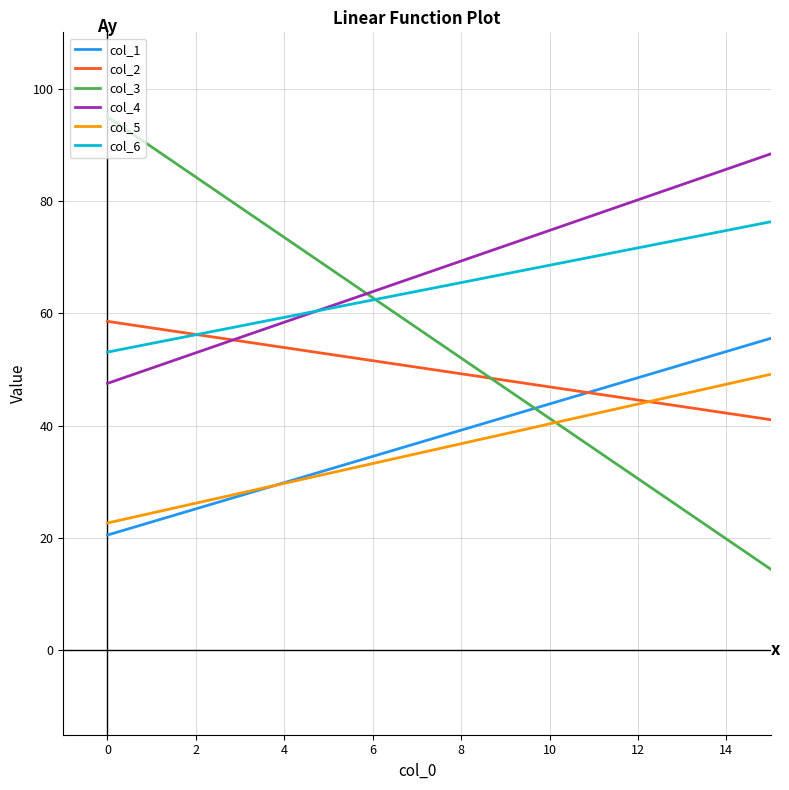

Is this an area chart (filled region under the line)?

No